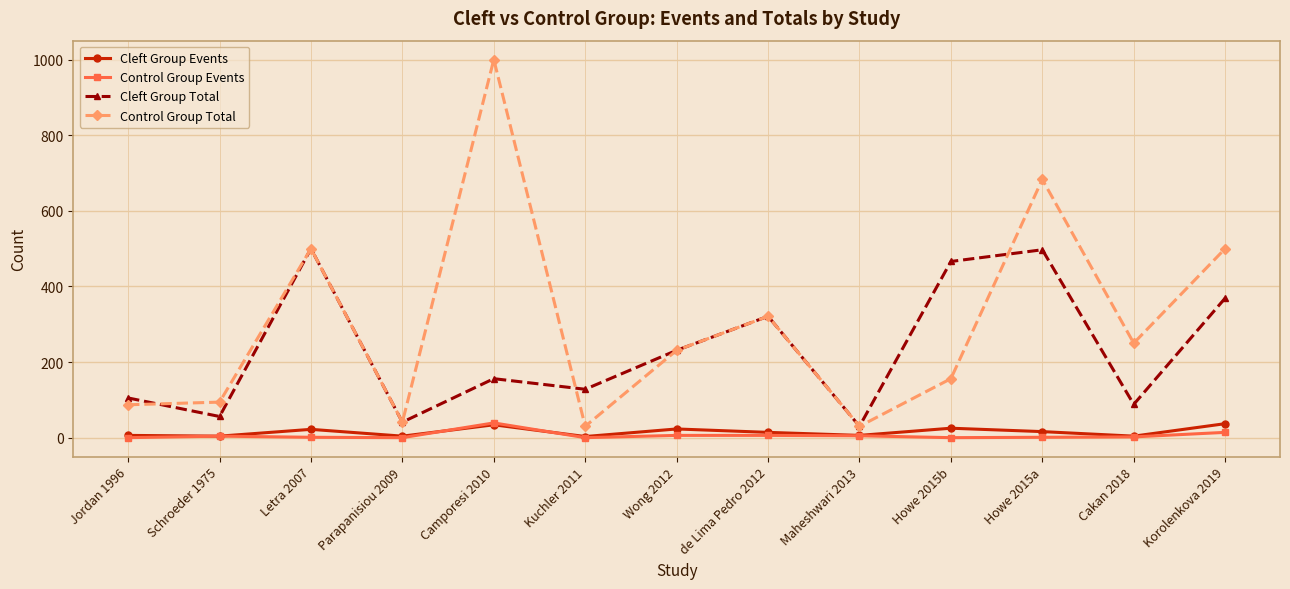

What is the label of the 3rd point from the left?

Letra 2007